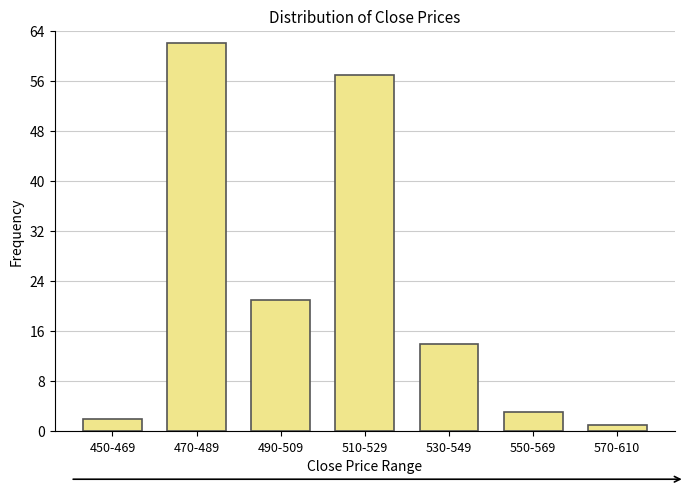

Reading left to right, extract all data points from this chart.

2	62	21	57	14	3	1